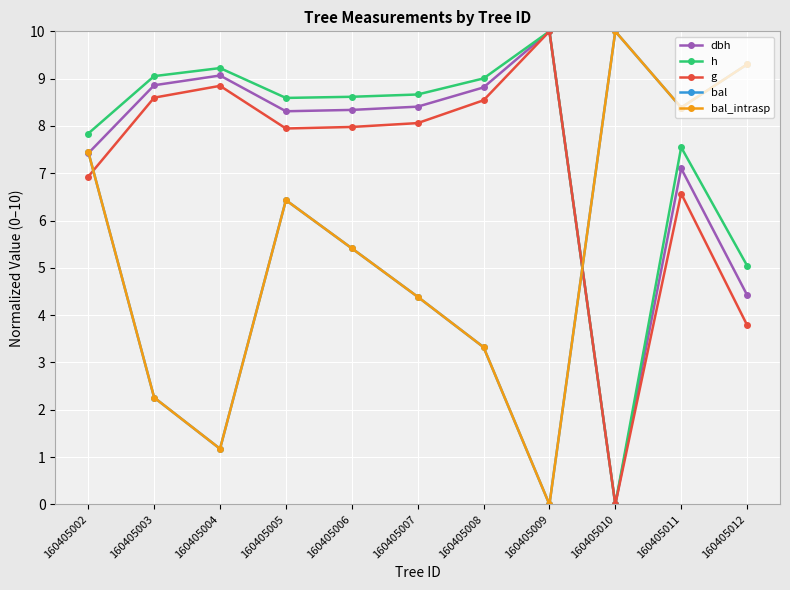

Between 160405006 and 160405012, which is larger?

160405006